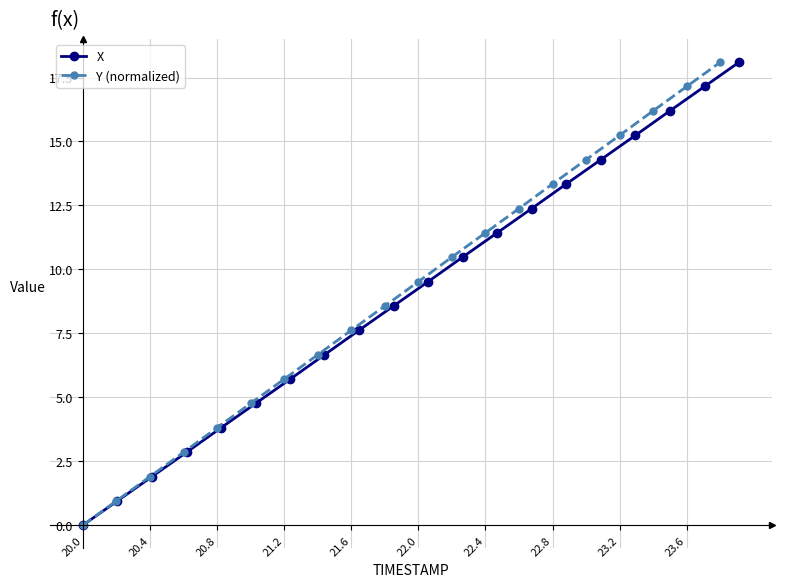

What is the value of the X point at the 6th from the left?

4.8